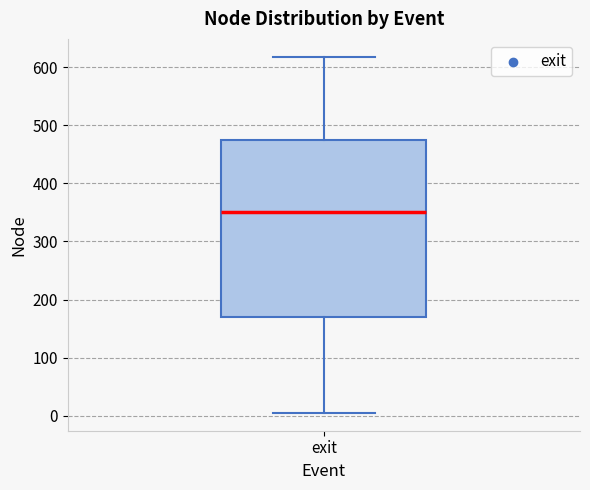

Where does the upper whisker of the box for exit end on the y-axis? The values are not printed on the chart, so give them approximately, as read against the axis.

620